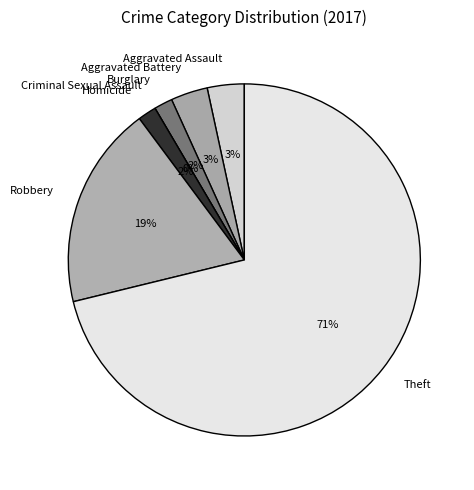

What is the total percentage of Homicide and Aggravated Assault?

5.1%